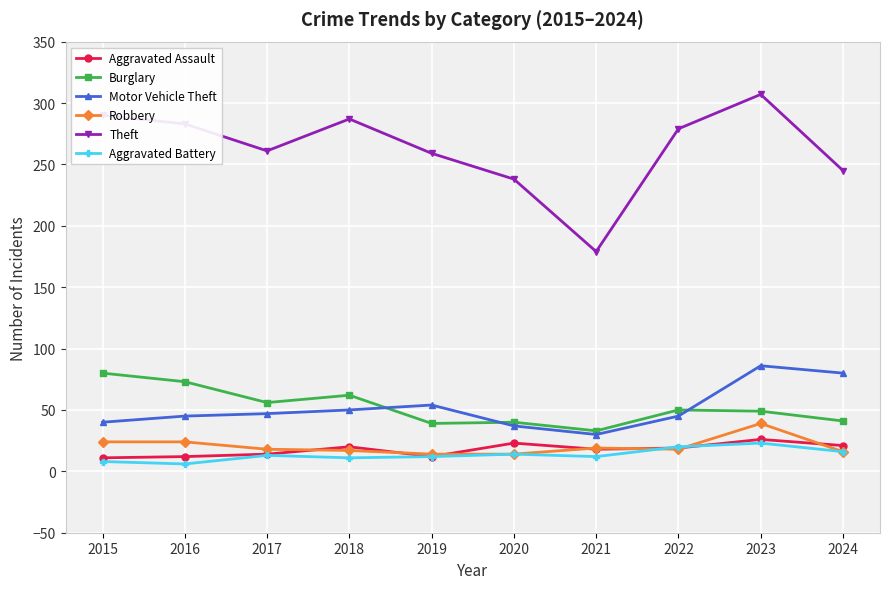

At which category is the sum across all series the highest?

2023